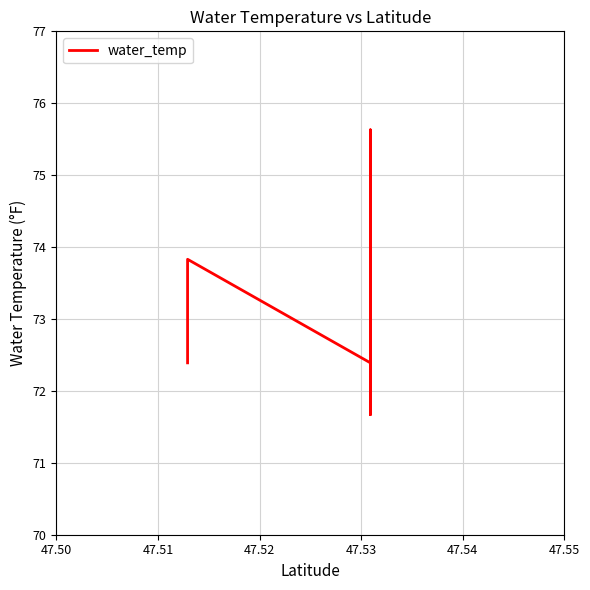

How many data points are less than 72?

1